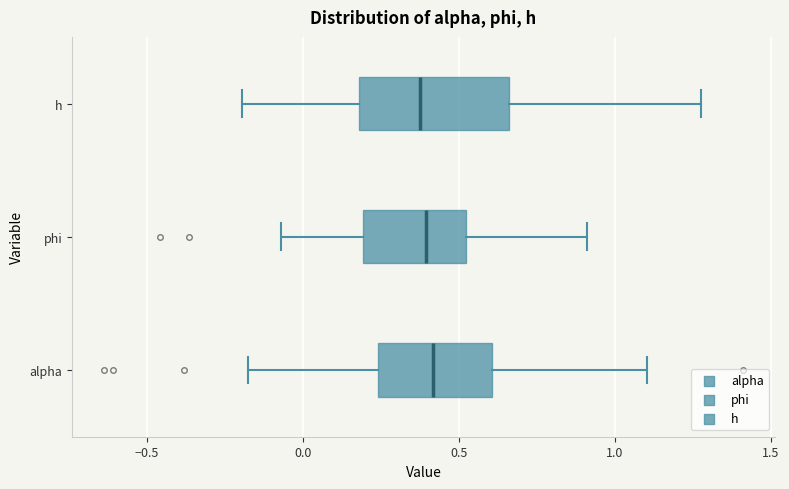

Comparing the boxes themselves (not the whiskers), which one is the widest?

h